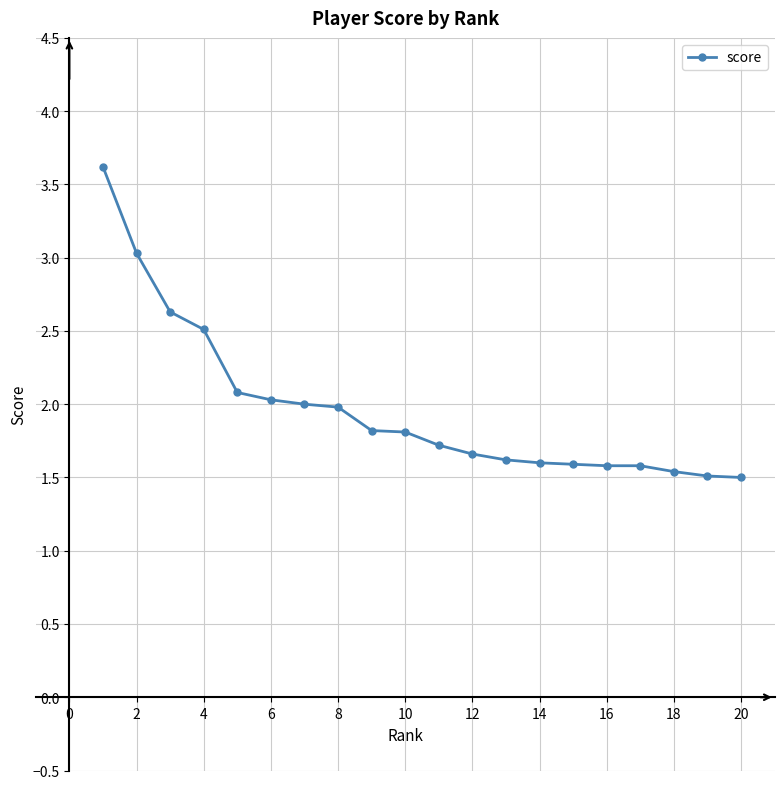

What is the value of the 4th point from the left?

2.5